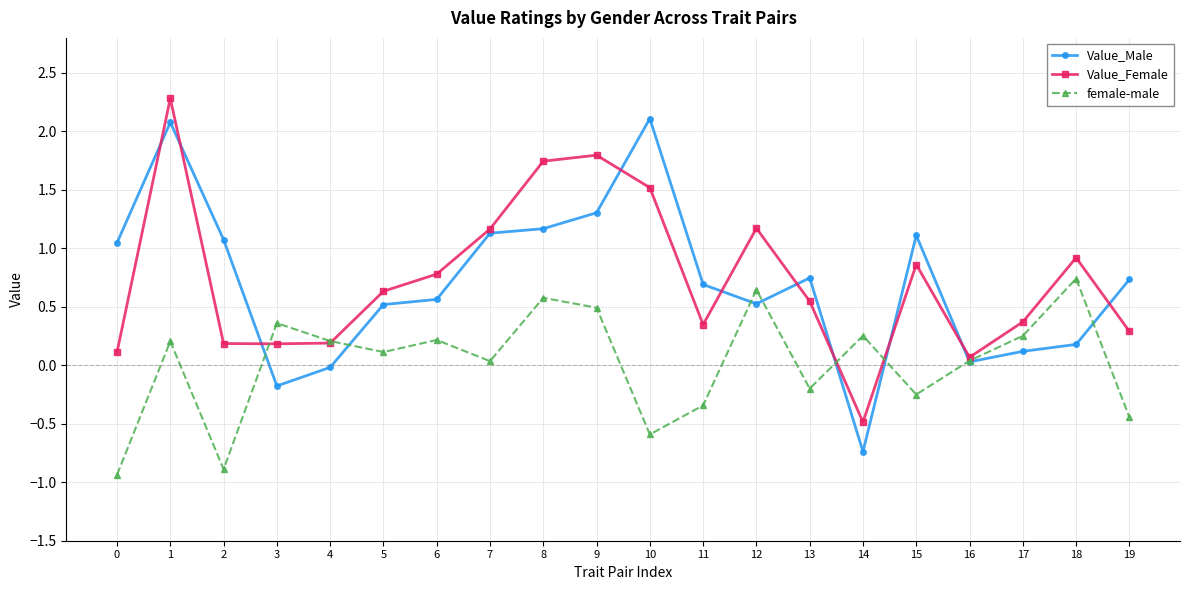

At which label does female-male first exceed 0?

1